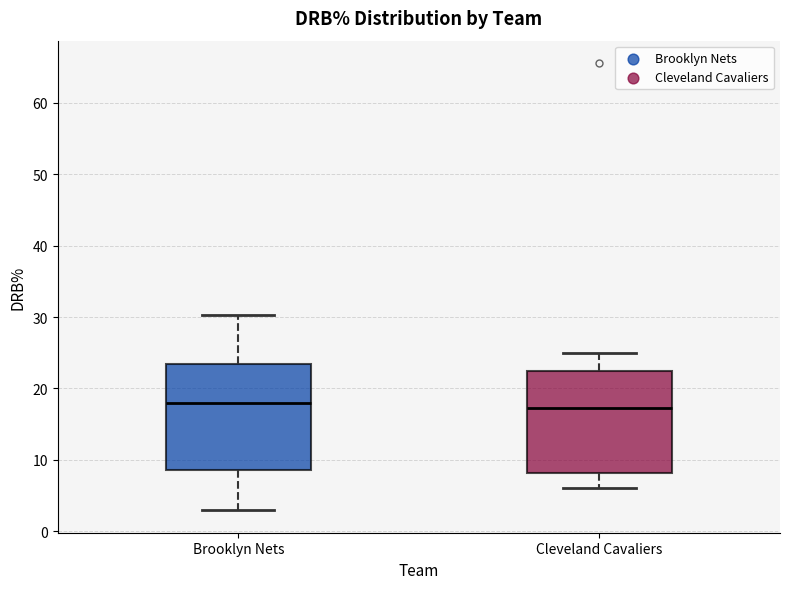

Reading left to right, read every box against the y-axis: the position of its median line, the range the box covers, and the ends of its whiskers. The values are not printed on the chart, so give them approximately, as read against the axis.

Brooklyn Nets: median 18, box 9 to 23, whiskers 3 to 30
Cleveland Cavaliers: median 17, box 8 to 22, whiskers 6 to 25